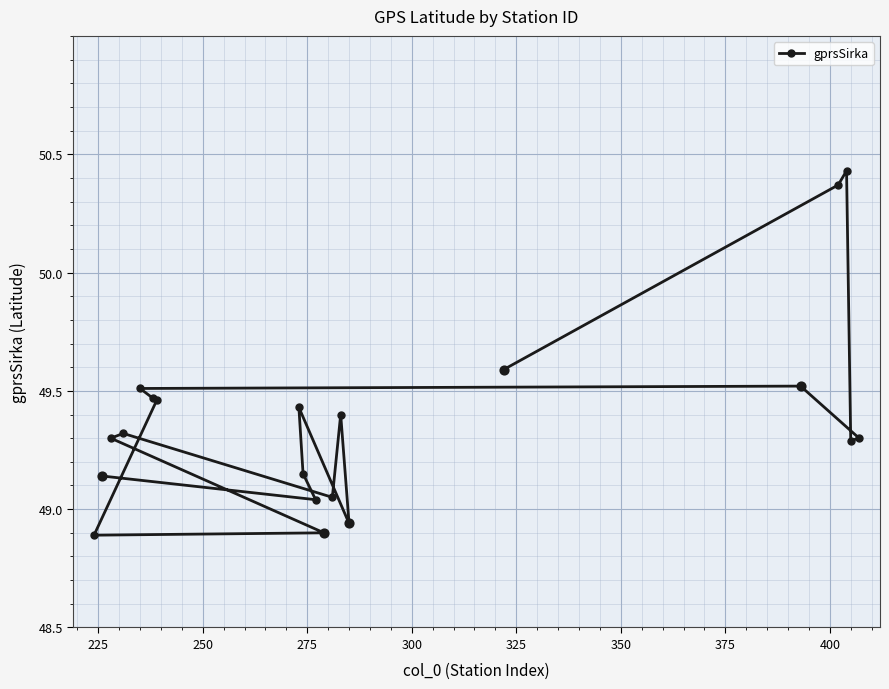

What is the sum of all values?

987.5